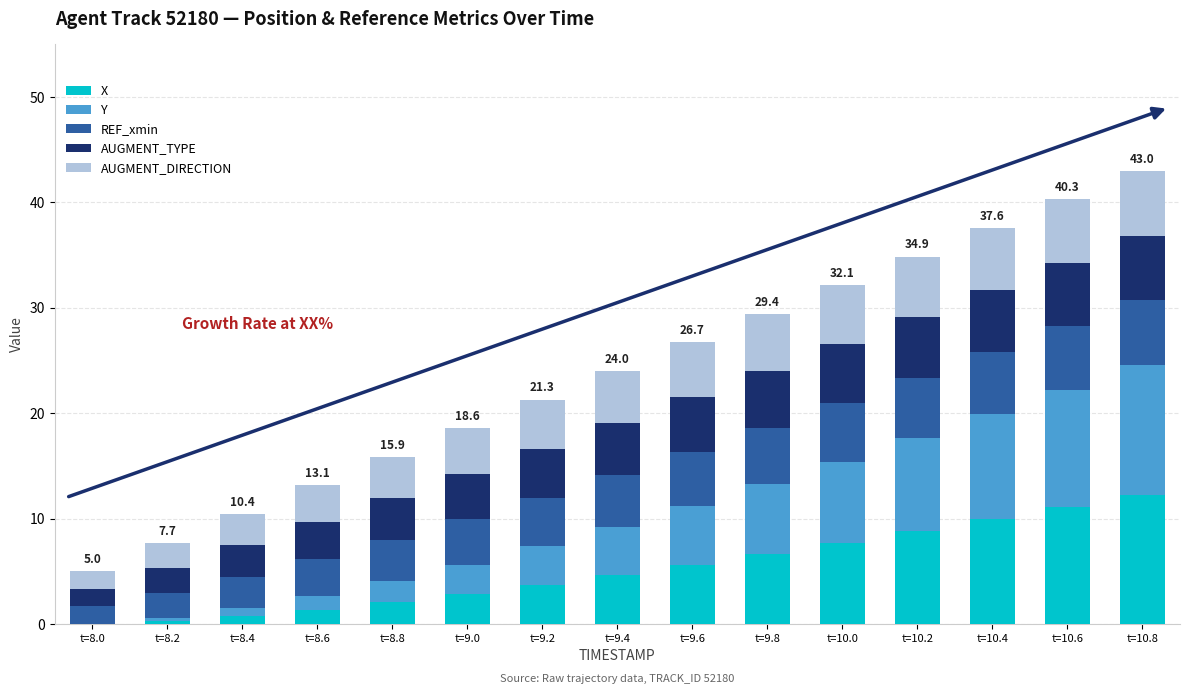

What is the approximate value of X at t=8.2?

0.3